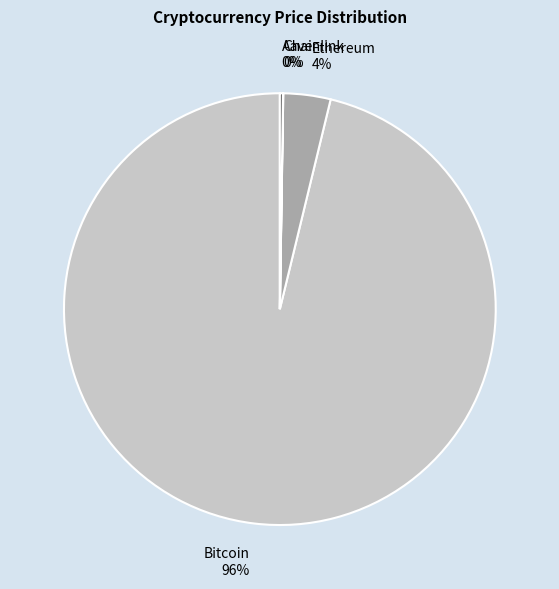

Is the sum of Ethereum and Bitcoin greater than half?

Yes